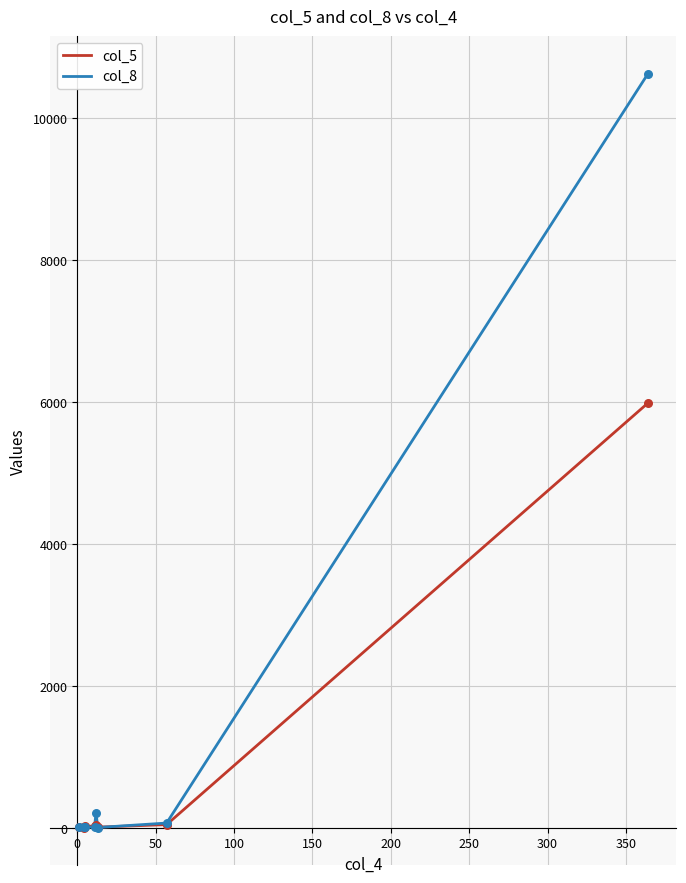

Which series has the largest total across all categories?

col_8